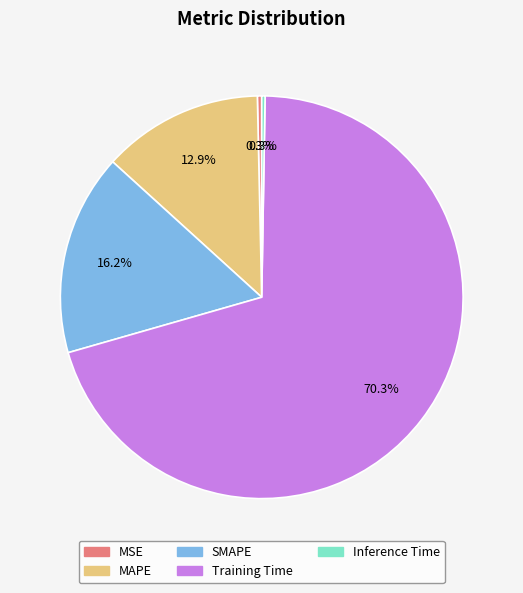

Does any single category account for the majority?

Yes